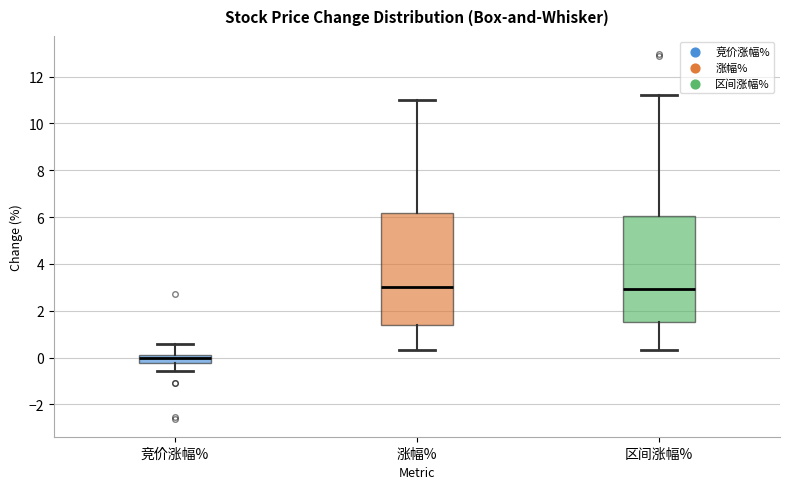

Which box's median line is the lowest?

竞价涨幅%